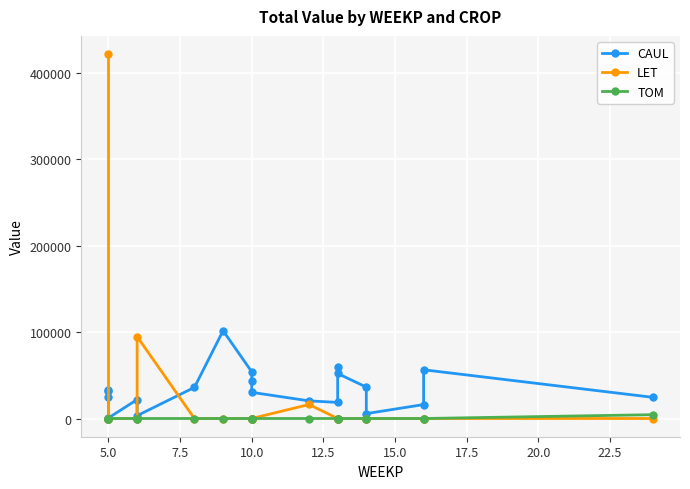

The value of LET at 16 is -167420.0. True or false?

False